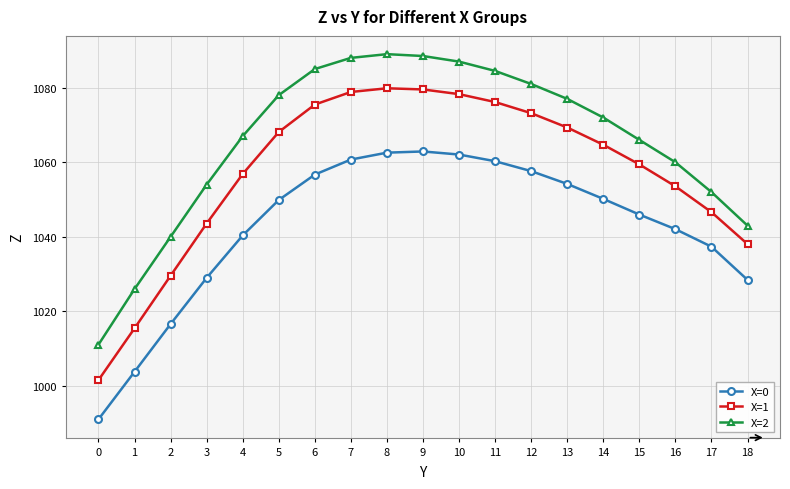

Which series has the widest spread of values?

X=1